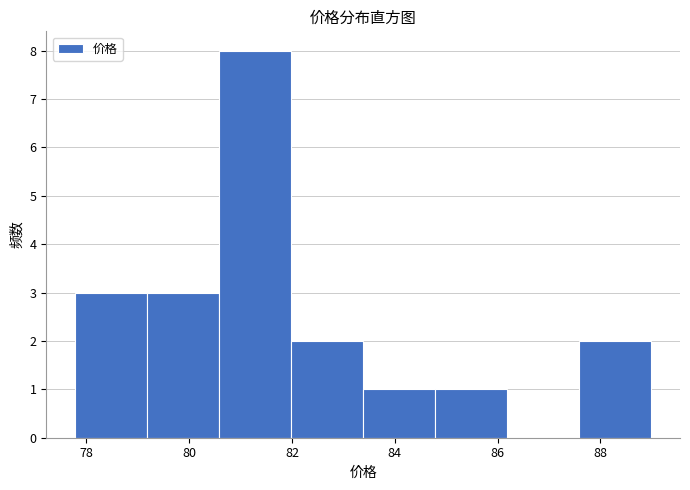

Reading left to right, list every bar in this chart as the range it spans on the x-axis followed by its height. Neither the bar edges nor the heights are printed on the chart, so give them approximately, as read against the axes.

77.8 to 79.2: 3
79.2 to 80.6: 3
80.6 to 82.0: 8
82.0 to 83.4: 2
83.4 to 84.8: 1
84.8 to 86.2: 1
86.2 to 87.6: 0
87.6 to 89.0: 2